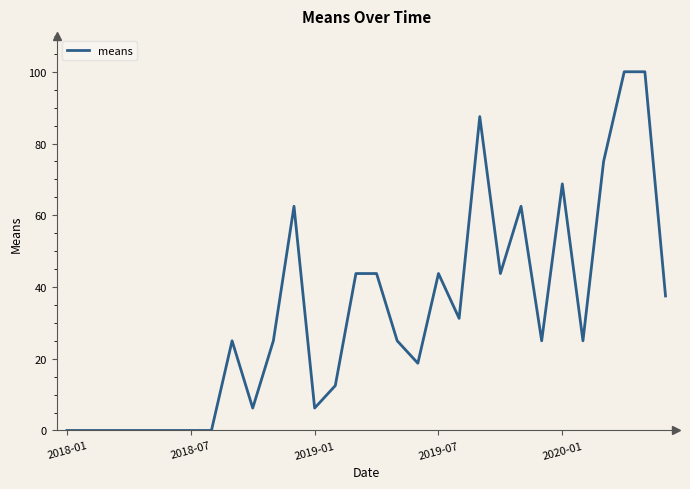

What is the greatest value displayed?

100.0